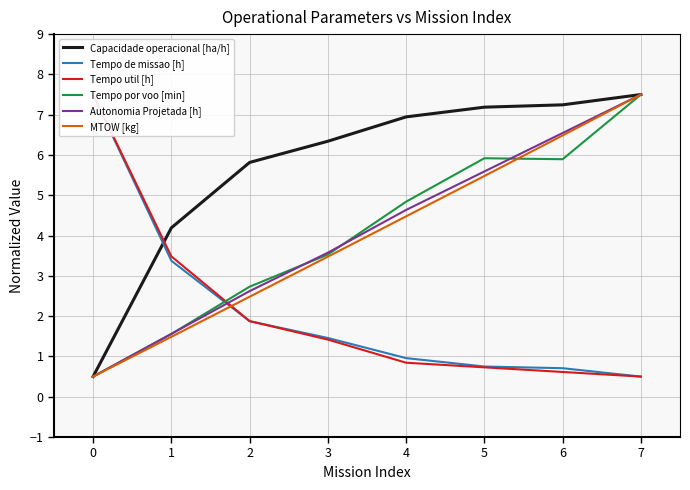

What is the maximum value for Tempo util [h]?

7.5